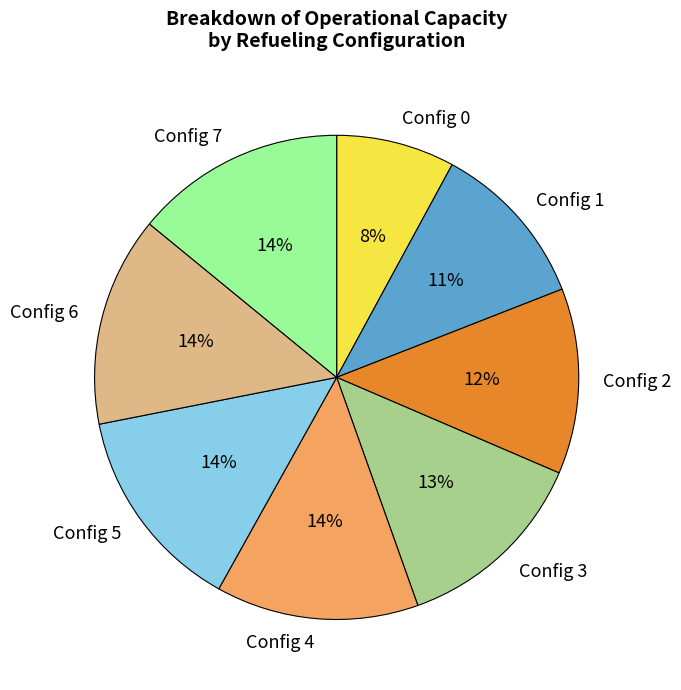

What percentage is the Config 6 slice, to the nearest percent?

14%